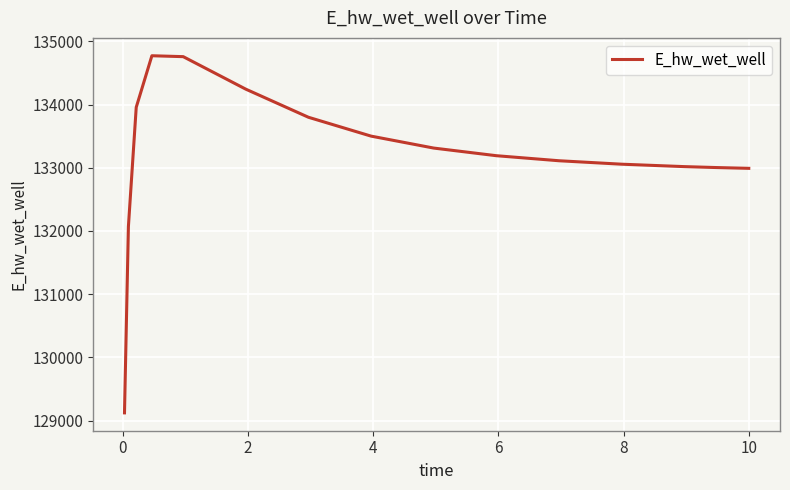

What is the greatest value displayed?

134771.7